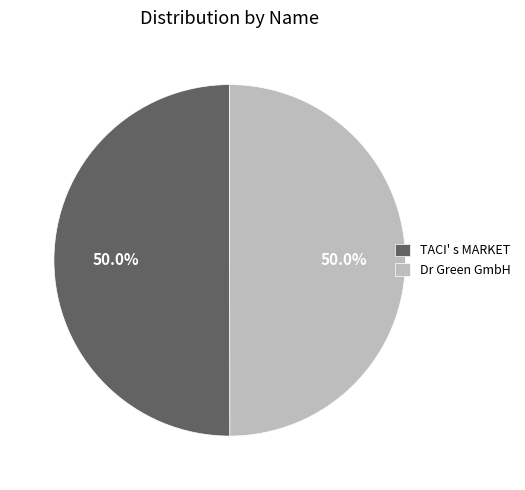

The TACI' s MARKET slice represents 38% of the pie. True or false?

False